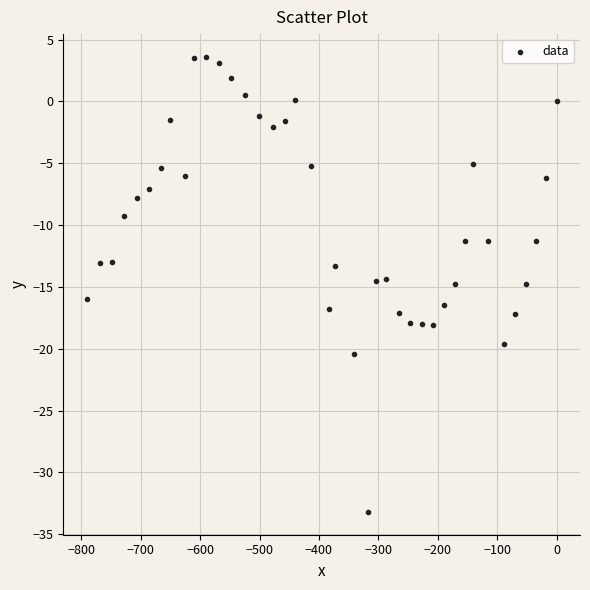

What is the range of X values (max minus min)?

790.9